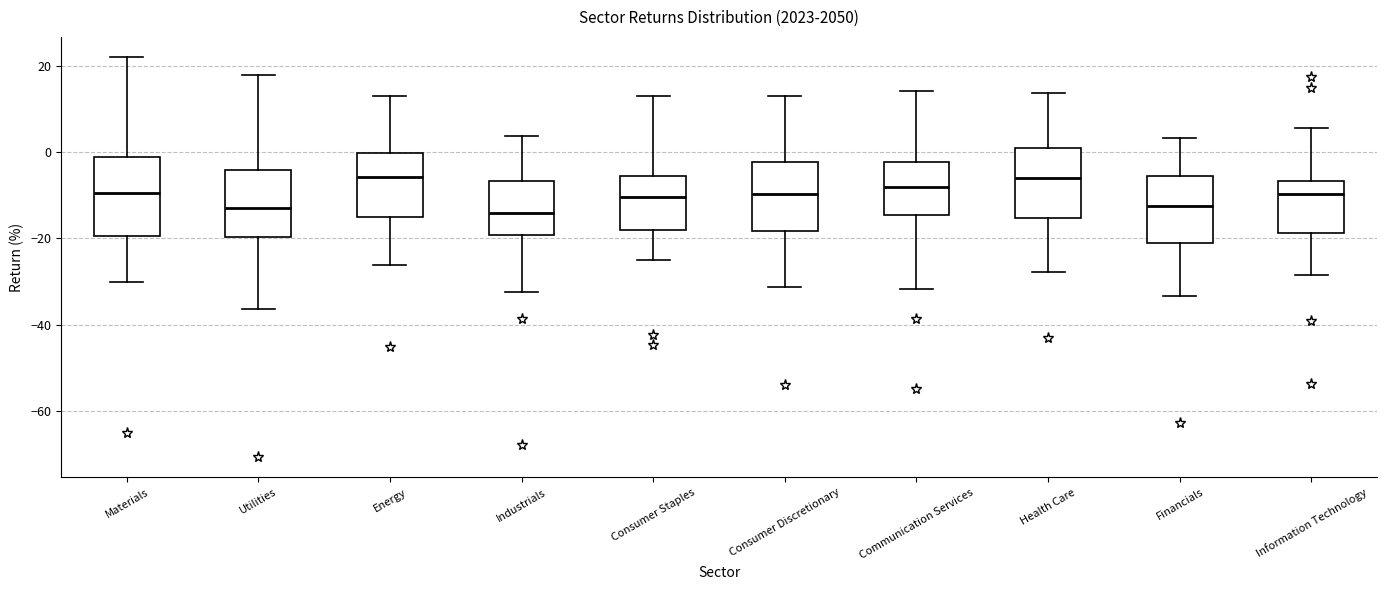

Reading left to right, transcribe this box plot: for each box, give where its median line is, the range the box spans, and where its two whiskers end, as read against the y-axis. The values are not printed on the chart, so give them approximately, as read against the axis.

Materials: median -10, box -20 to -2, whiskers -30 to 22
Utilities: median -12, box -20 to -4, whiskers -36 to 18
Energy: median -6, box -14 to 0, whiskers -26 to 14
Industrials: median -14, box -20 to -6, whiskers -32 to 4
Consumer Staples: median -10, box -18 to -6, whiskers -26 to 12
Consumer Discretionary: median -10, box -18 to -2, whiskers -32 to 12
Communication Services: median -8, box -14 to -2, whiskers -32 to 14
Health Care: median -6, box -16 to 2, whiskers -28 to 14
Financials: median -12, box -20 to -6, whiskers -34 to 4
Information Technology: median -10, box -18 to -6, whiskers -28 to 6